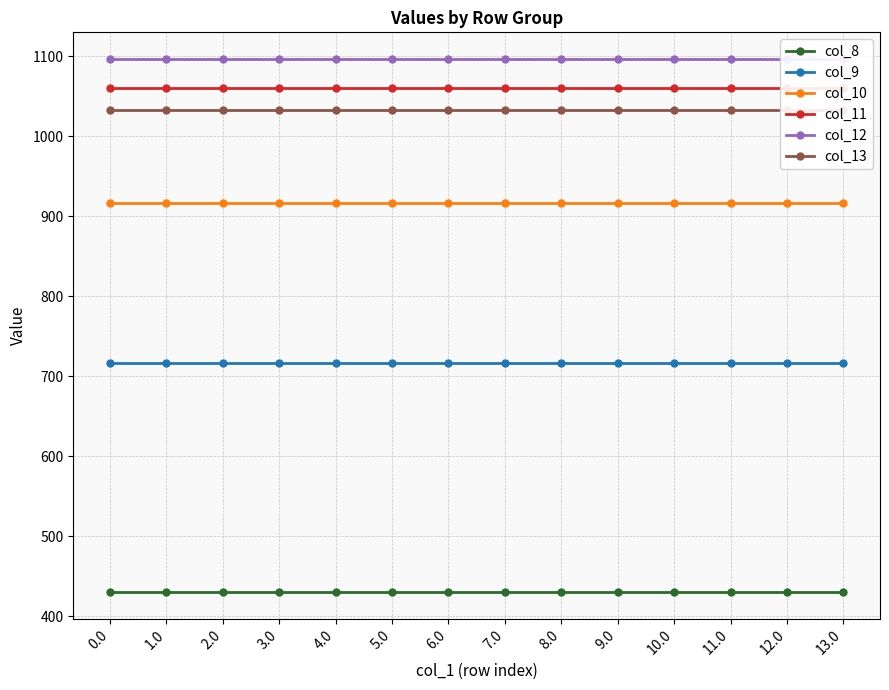

Is the value of col_10 at 2.0 greater than the value of col_8 at 13.0?

Yes